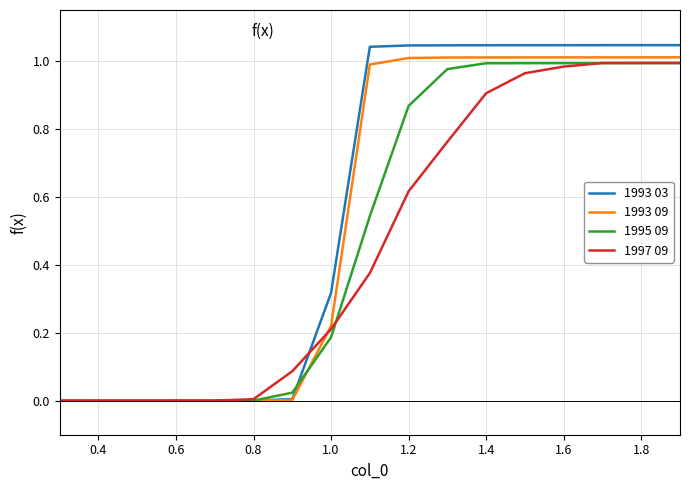

Which series has the largest range (max minus min)?

1993 03